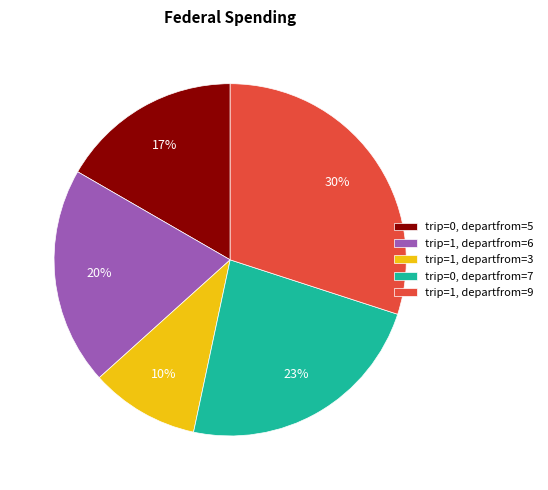

Is it true that trip=0, departfrom=7 is 36% of the pie?

False